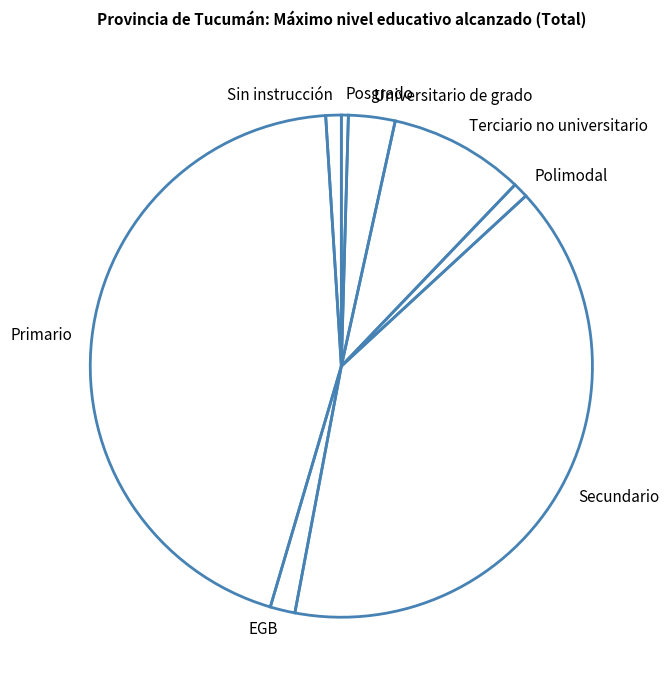

Between Polimodal and Primario, which is larger?

Primario